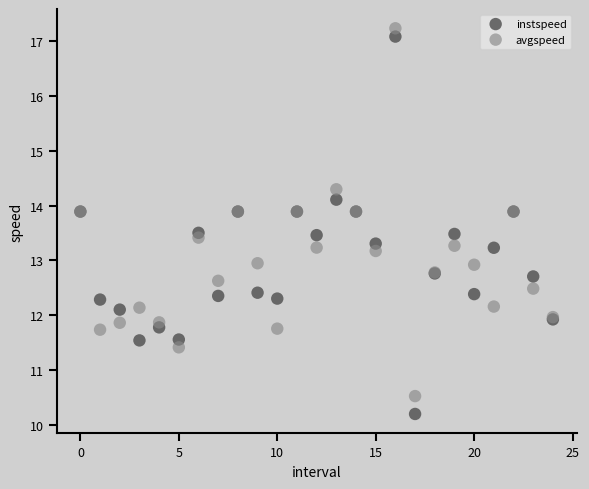

Which series has the widest spread of Y values?

instspeed